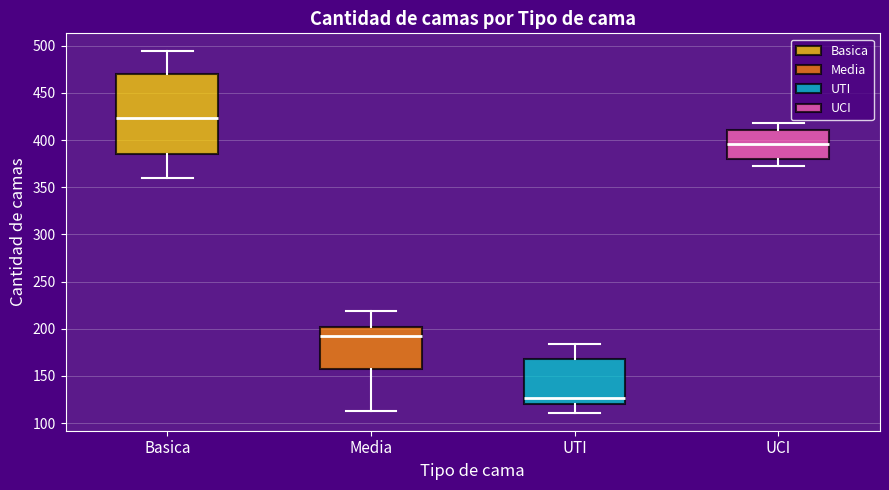

Which box has the highest median line?

Basica